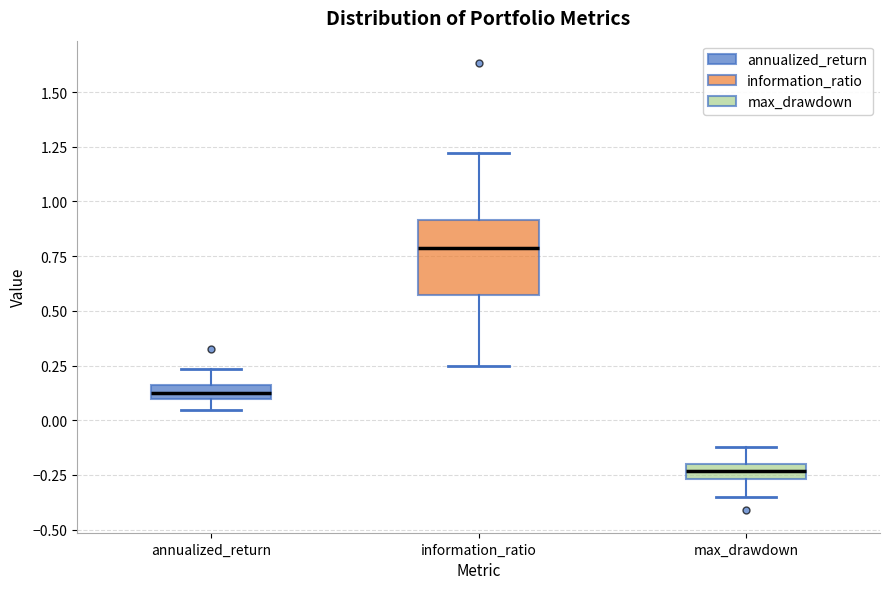

Which box has the lowest median line?

max_drawdown